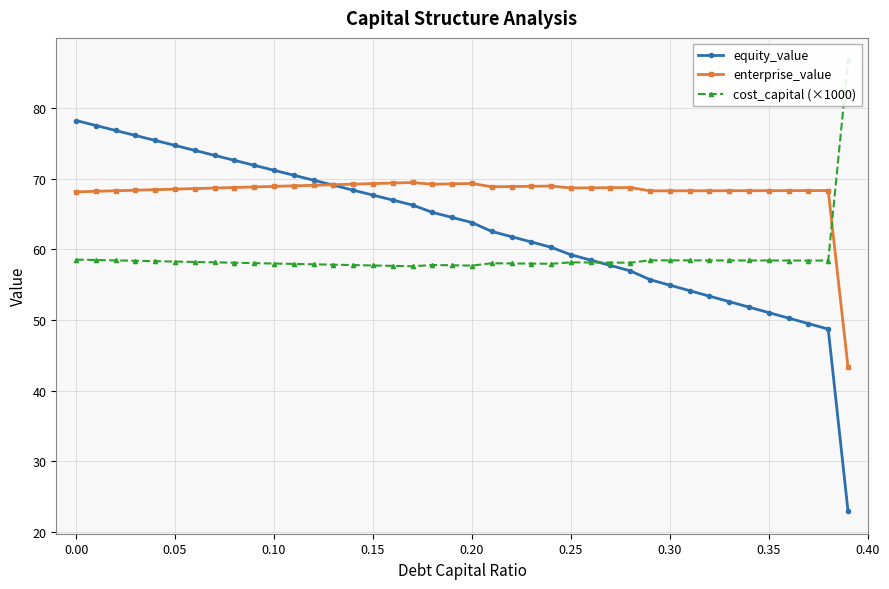

True or false: equity_value and enterprise_value intersect in this chart.

True